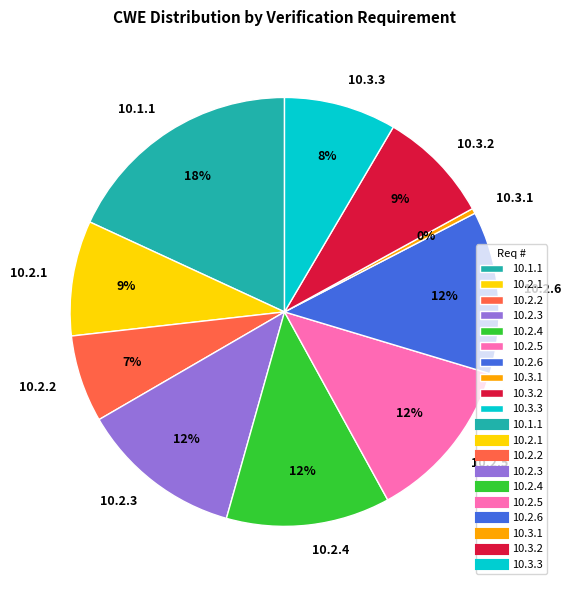

To the nearest percent, what is the difference between the largest and smallest slice percentages?

18%